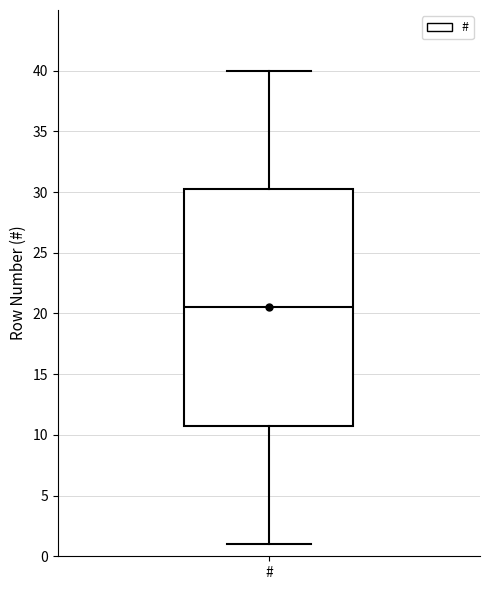

Transcribe this box plot: give where the median line is, the range the box spans, and where the two whiskers end, as read against the y-axis. The values are not printed on the chart, so give them approximately, as read against the axis.

median 20.5, box 11.0 to 30.5, whiskers 1.0 to 40.0